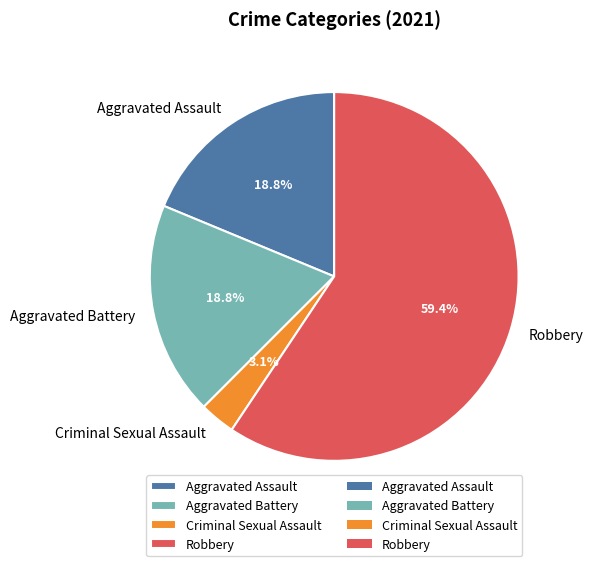

Which slice is the smallest?

Criminal Sexual Assault